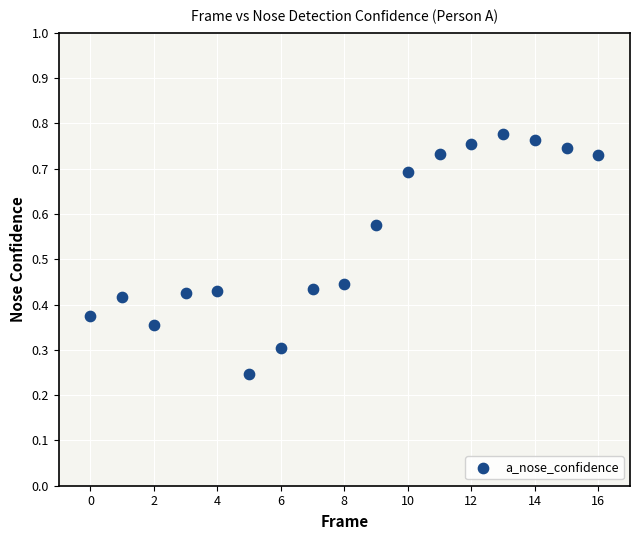

What is the range of Y values (max minus min)?

0.5